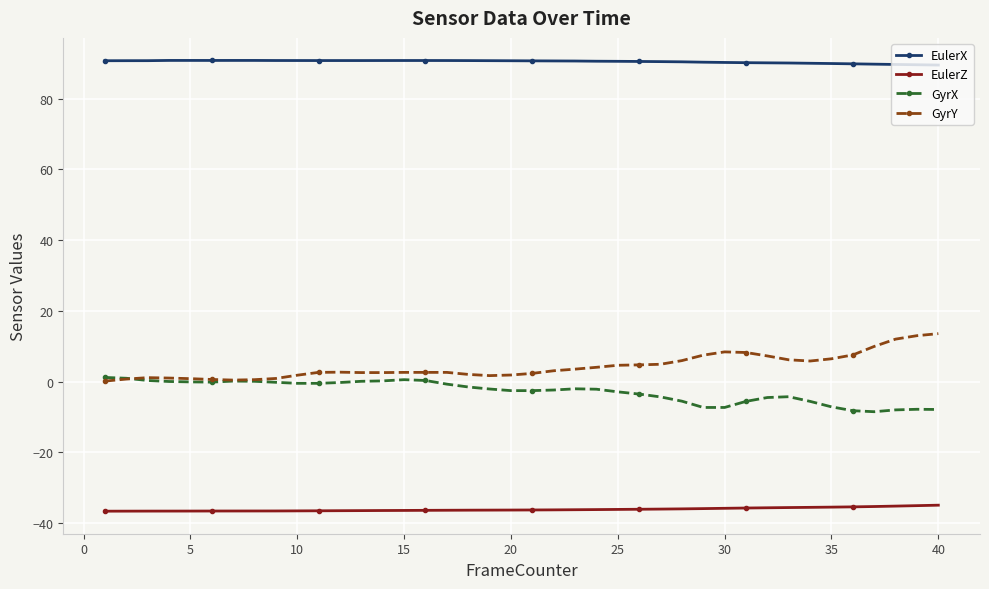

How many lines are shown in the chart?

4